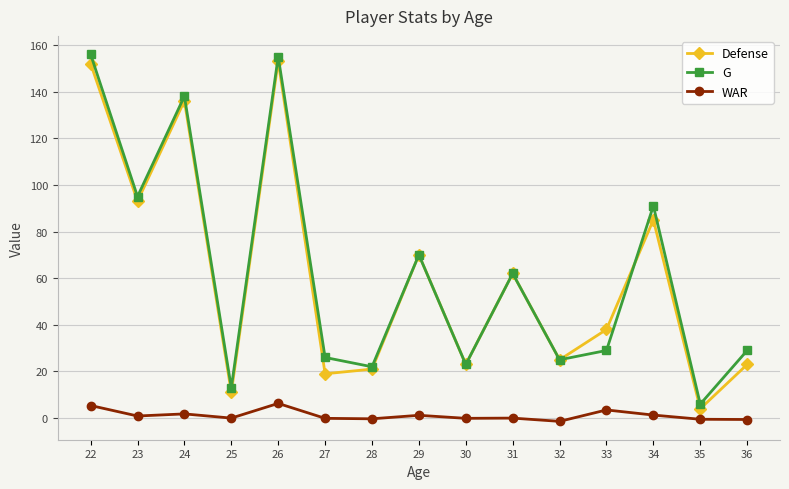

What is the total value across all series at 25?

24.0